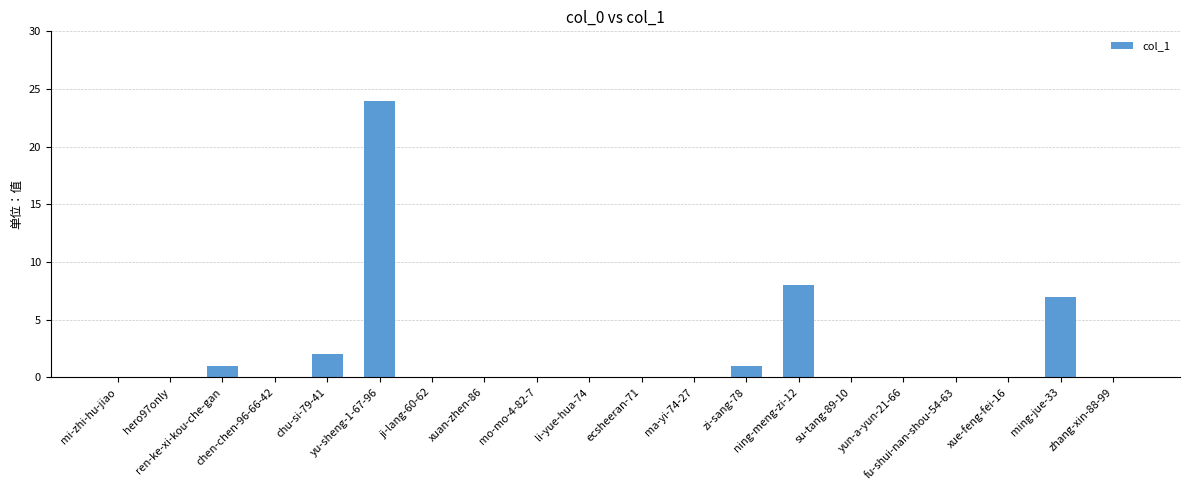

What is the average value?

2